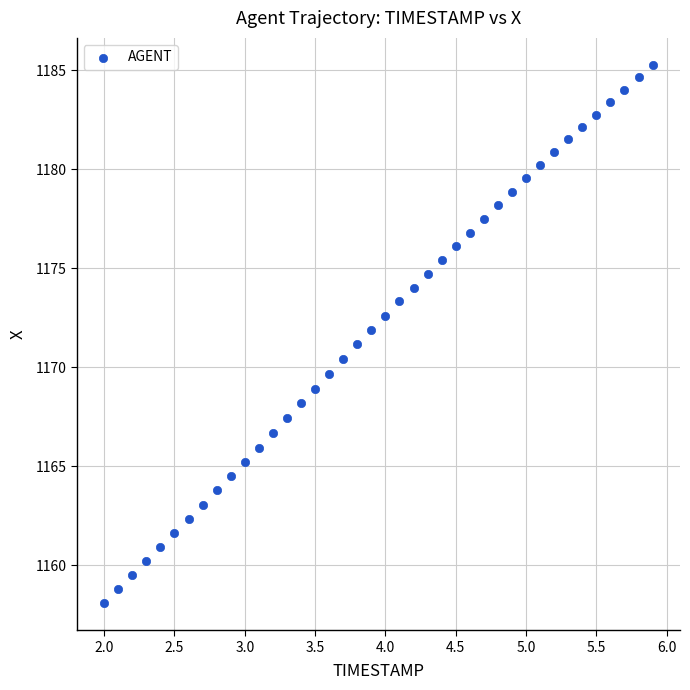

What is the range of Y values (max minus min)?

27.2